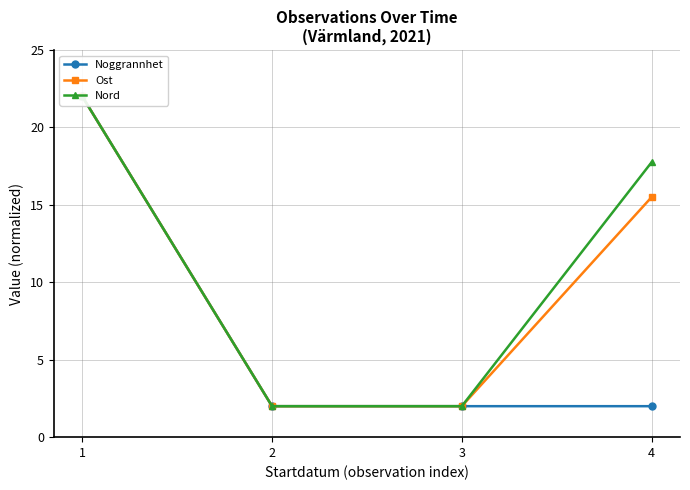

List the series in order of their peak value, lowest first.

Noggrannhet, Ost, Nord